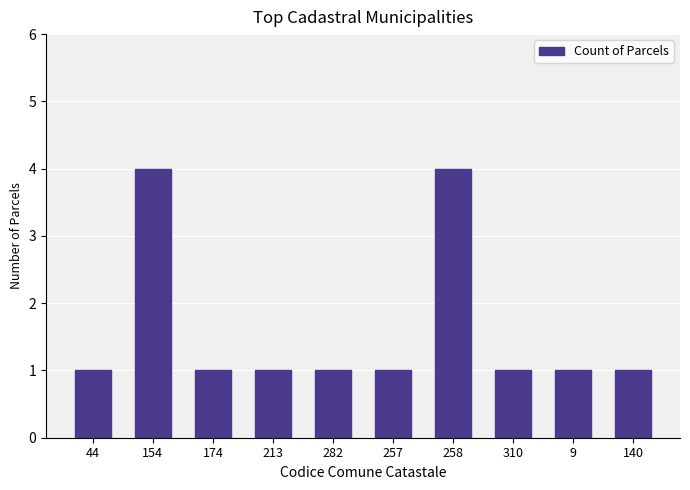

What is the ratio of the value at 9 to the value at 282?

1.0